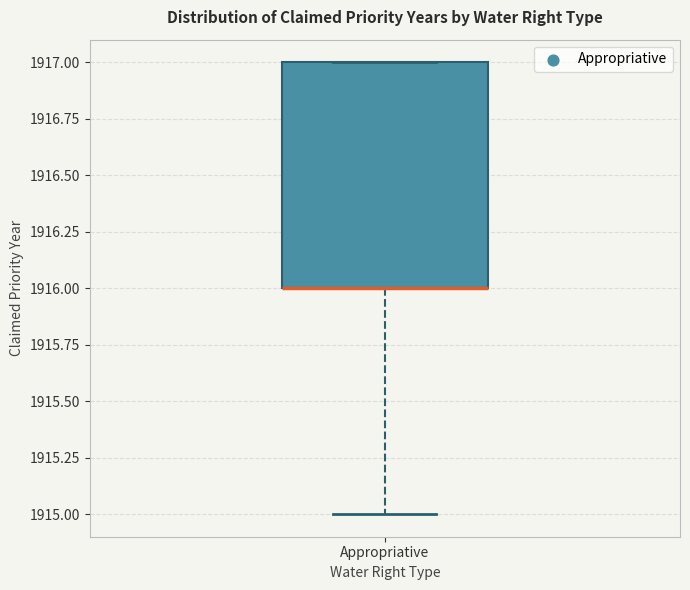

Where is the lower edge of the box for Appropriative on the y-axis? The values are not printed on the chart, so give them approximately, as read against the axis.

1916